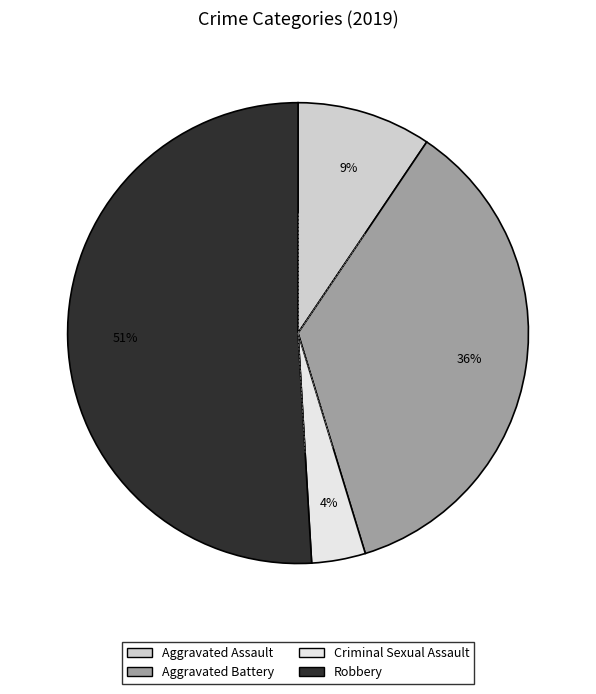

To the nearest percent, what is the average slice percentage?

25%